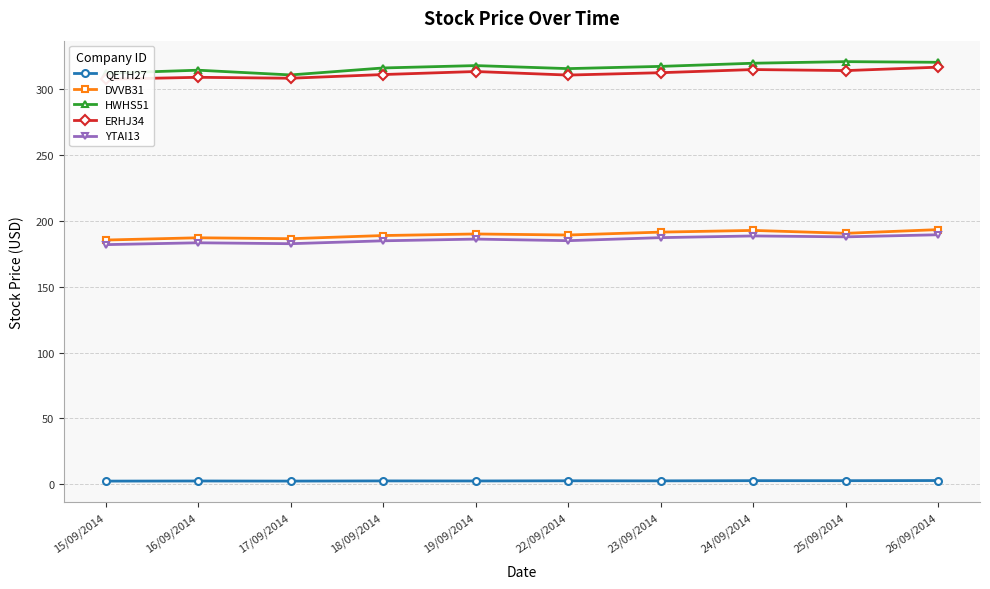

At which label does YTAI13 reach its peak?

26/09/2014